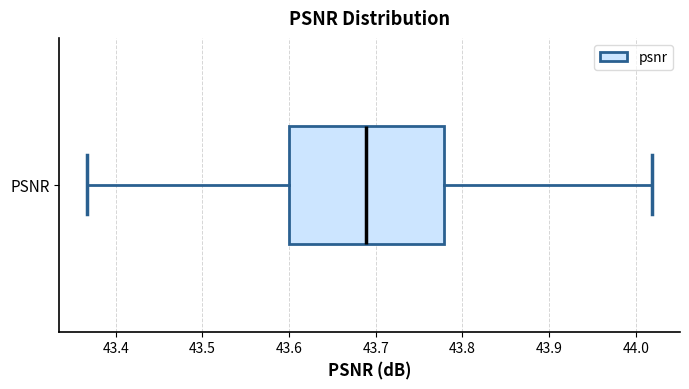

Where does the median line of the box for PSNR sit on the x-axis? The values are not printed on the chart, so give them approximately, as read against the axis.

43.69